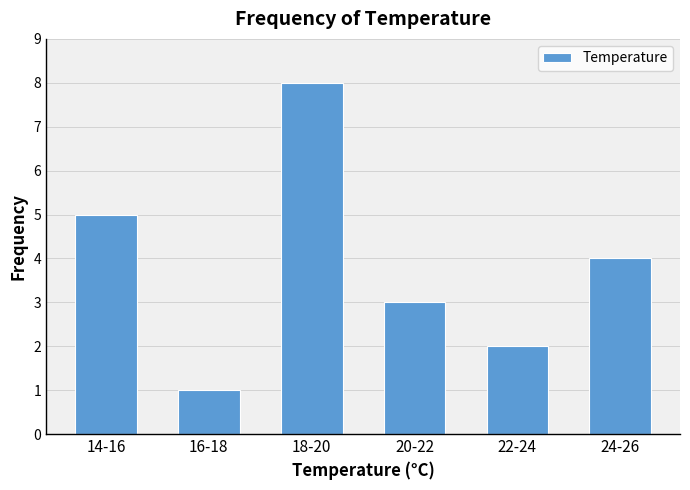

Reading right to left, what are all the values shown in this chart?

24-26=4	22-24=2	20-22=3	18-20=8	16-18=1	14-16=5